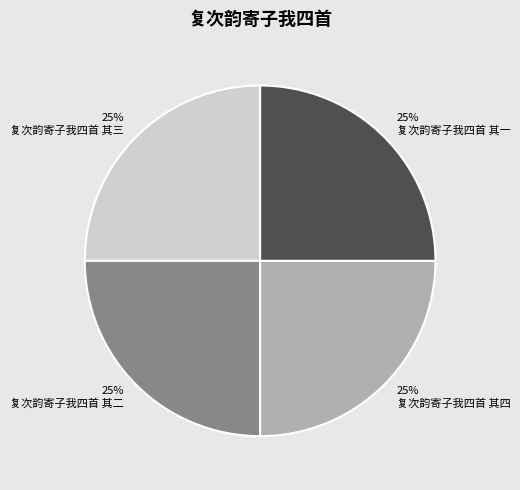

Approximately how many times larger is the value at 复次韵寄子我四首 其四 compared to 复次韵寄子我四首 其一?

1.0